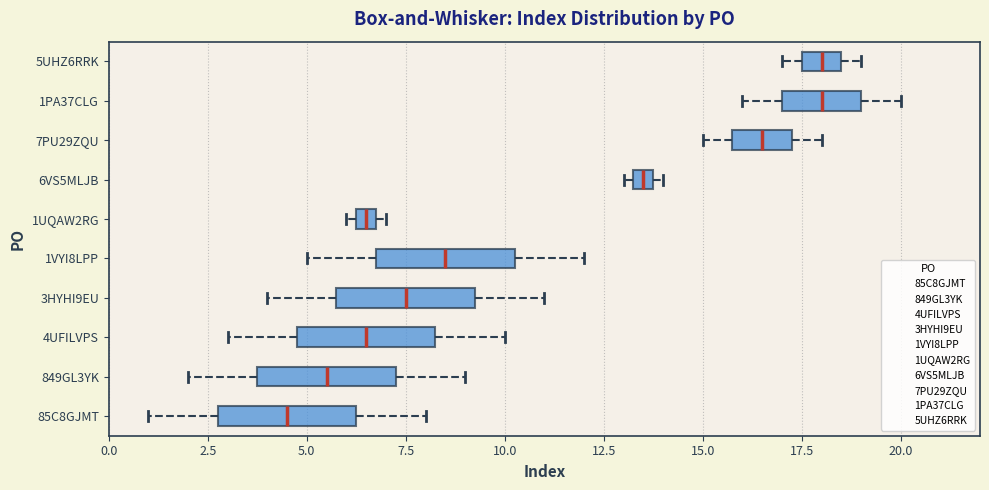

Where does the right whisker of the box for 3HYHI9EU end on the x-axis? The values are not printed on the chart, so give them approximately, as read against the axis.

11.0